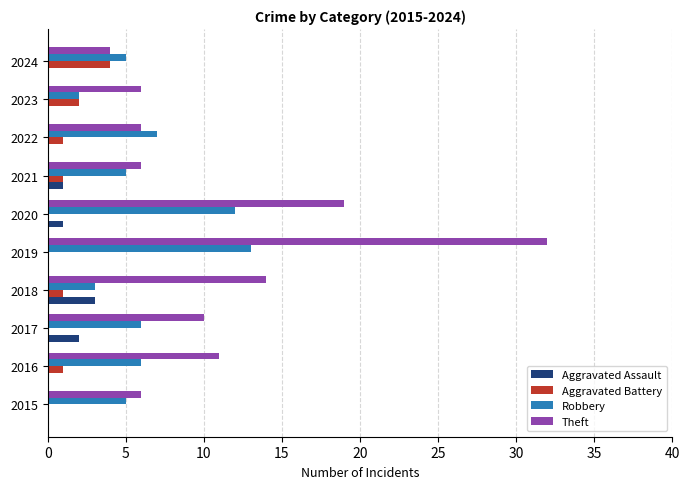

What is the sum of the Robbery values at 2022 and 2018?

10